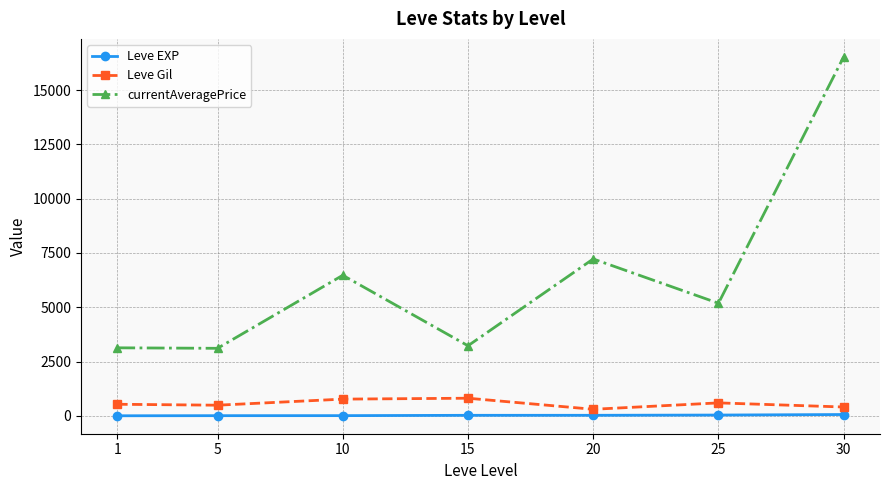

True or false: Leve Gil and Leve EXP cross at least once.

False